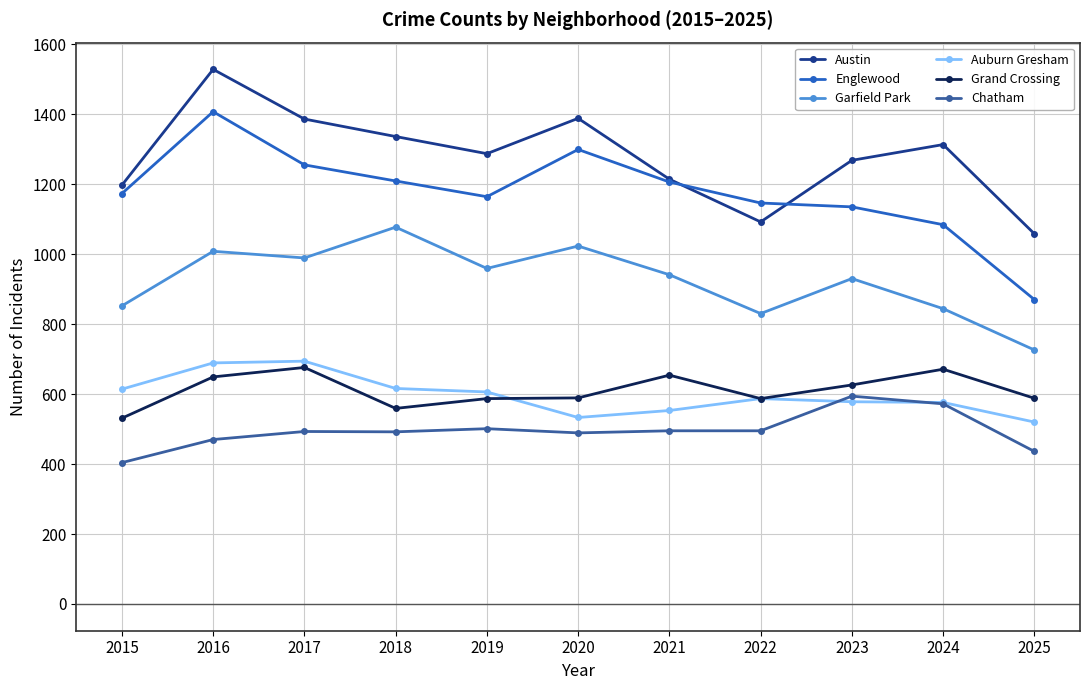

Which series has the largest range (max minus min)?

Englewood